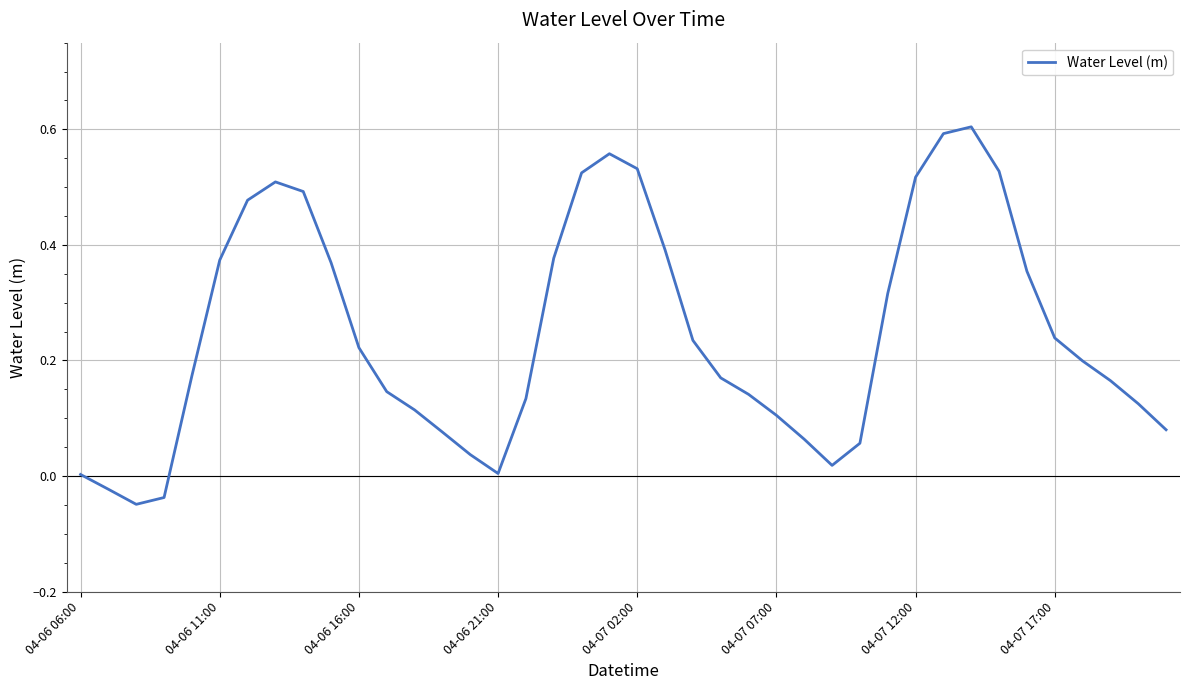

What is the average value?

0.2